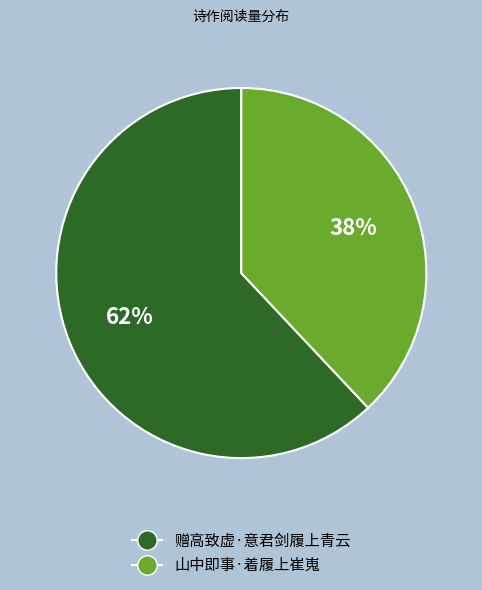

To the nearest percent, what is the difference between the 山中即事·着履上崔嵬 and 赠高致虚·意君剑履上青云 slice percentages?

24%